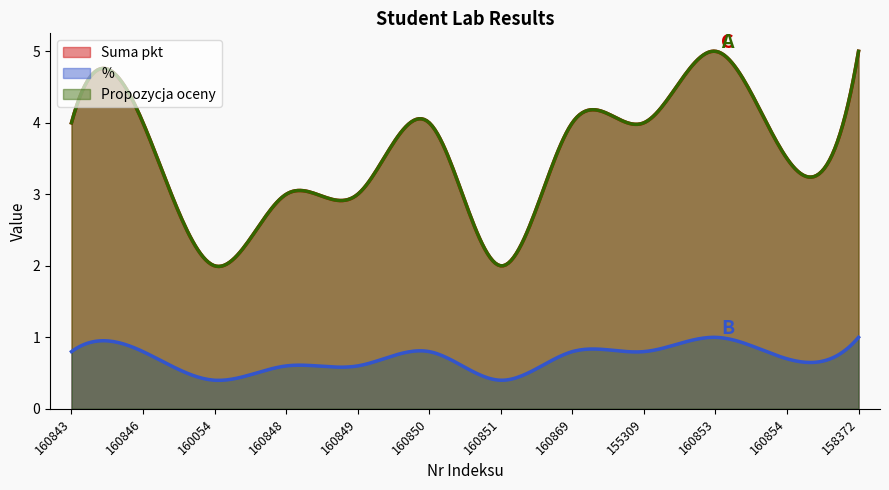

Does the chart display data point markers on the line(s)?

No